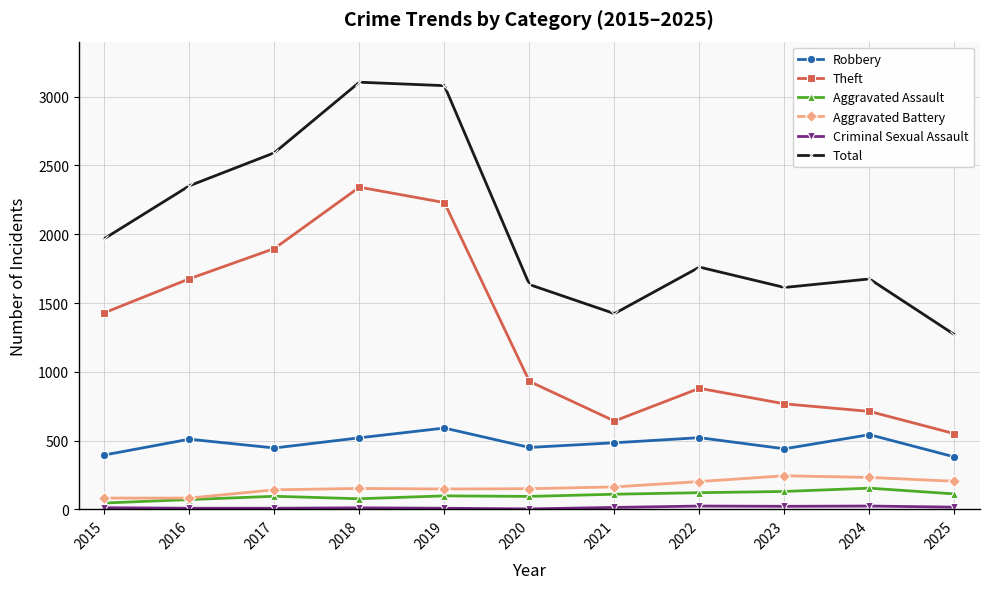

At how many categories does at least one series exceed 569?

11